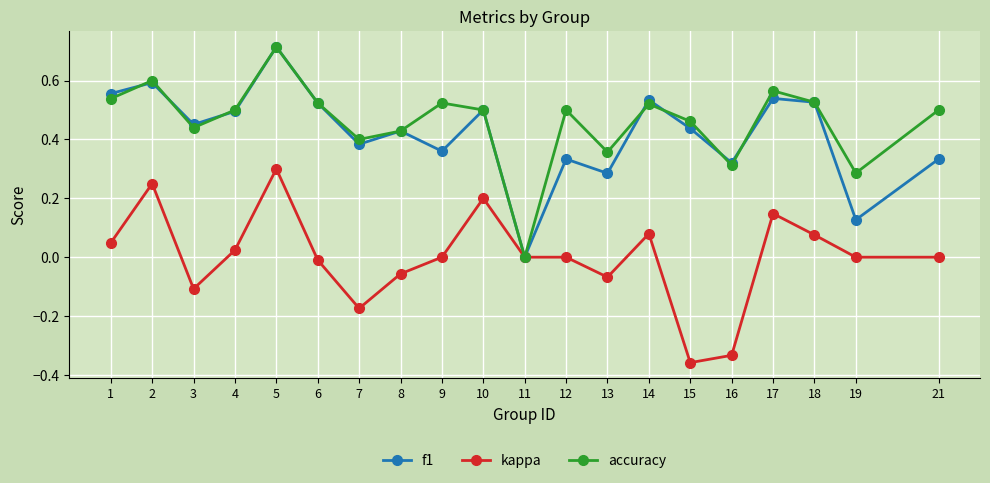

Where is f1 nearest to the value 0?

11